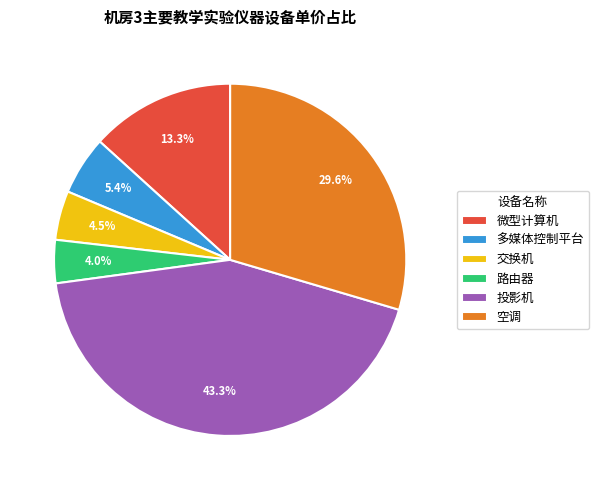

What is the smallest slice in the pie chart?

路由器